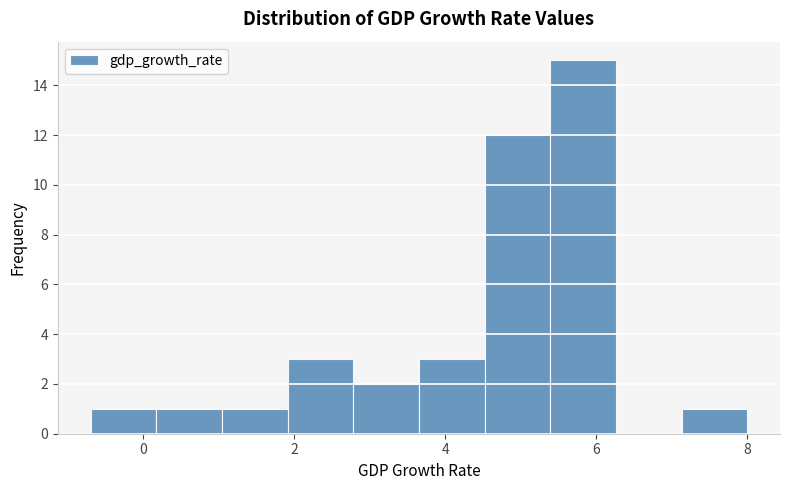

Over which range of the x-axis is the bar tallest?

5.4 to 6.2